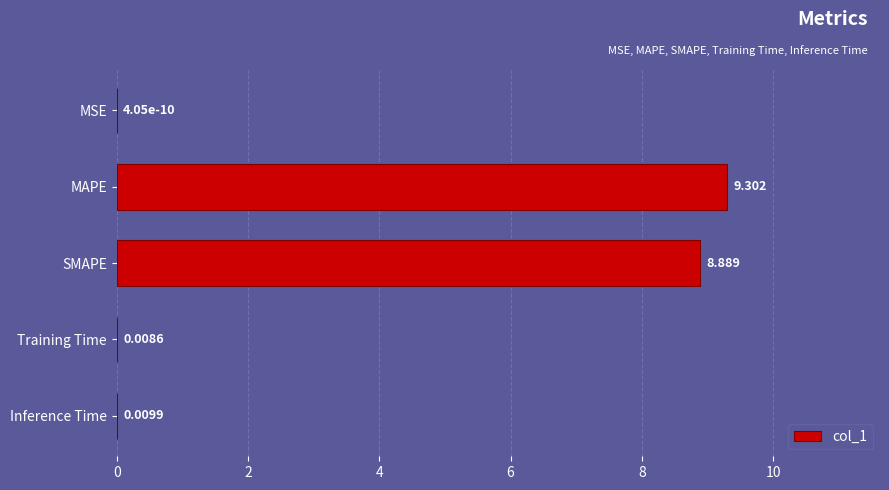

At which label is the value closest to 4?

Inference Time